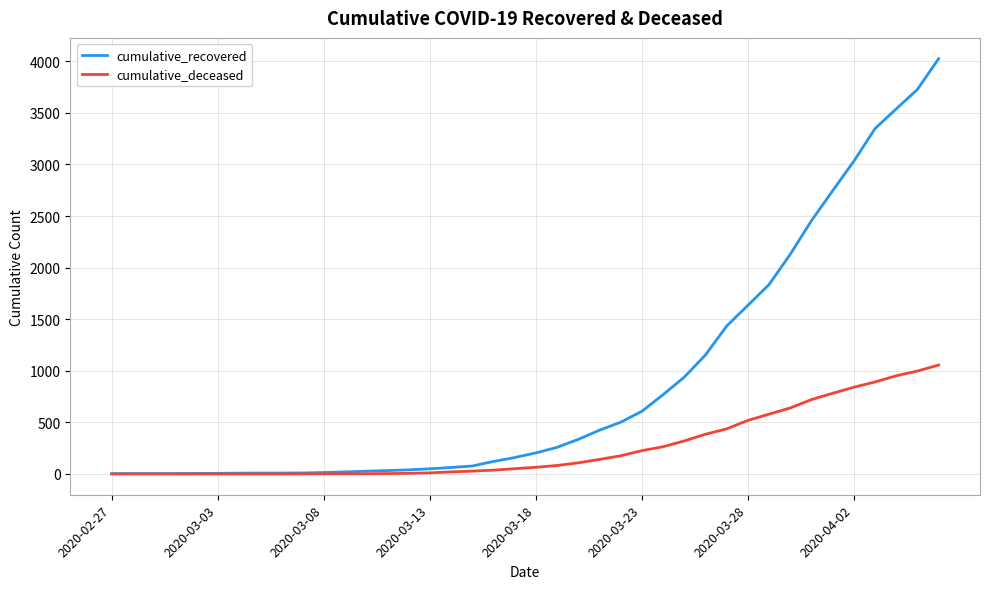

What is the average value of the cumulative_deceased series?

259